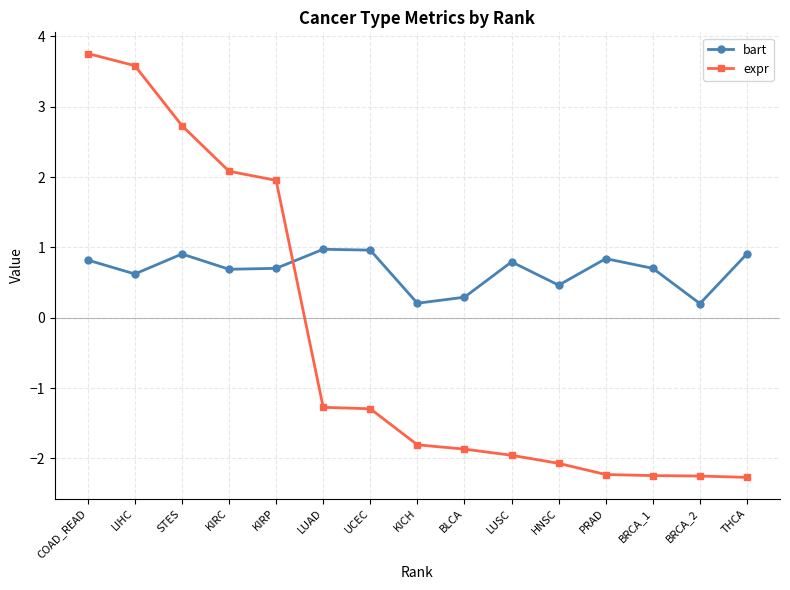

What is the approximate value of expr at UCEC?

-1.3